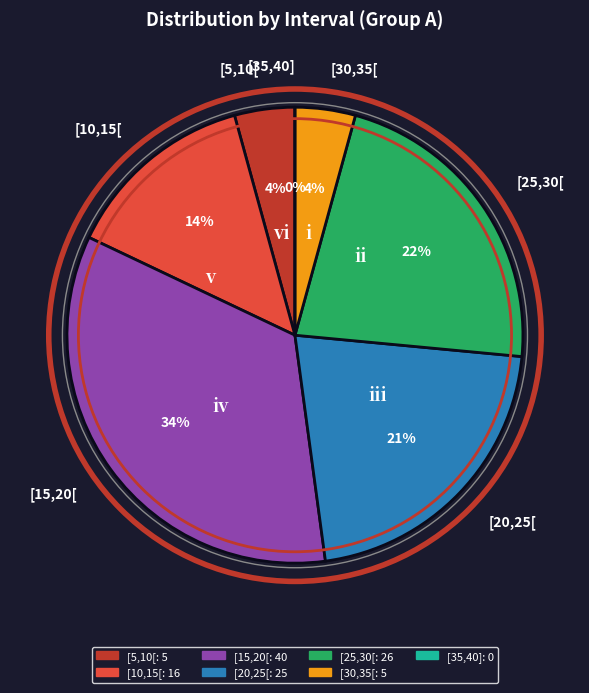

Does [5,10[ represent more than half of the total?

No